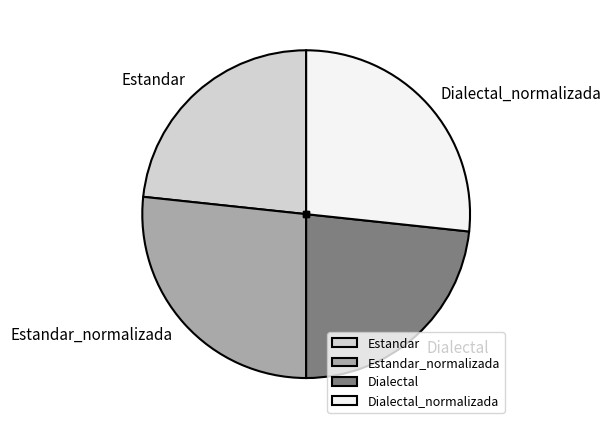

What is the ratio of the value at Estandar_normalizada to the value at Estandar?

1.1